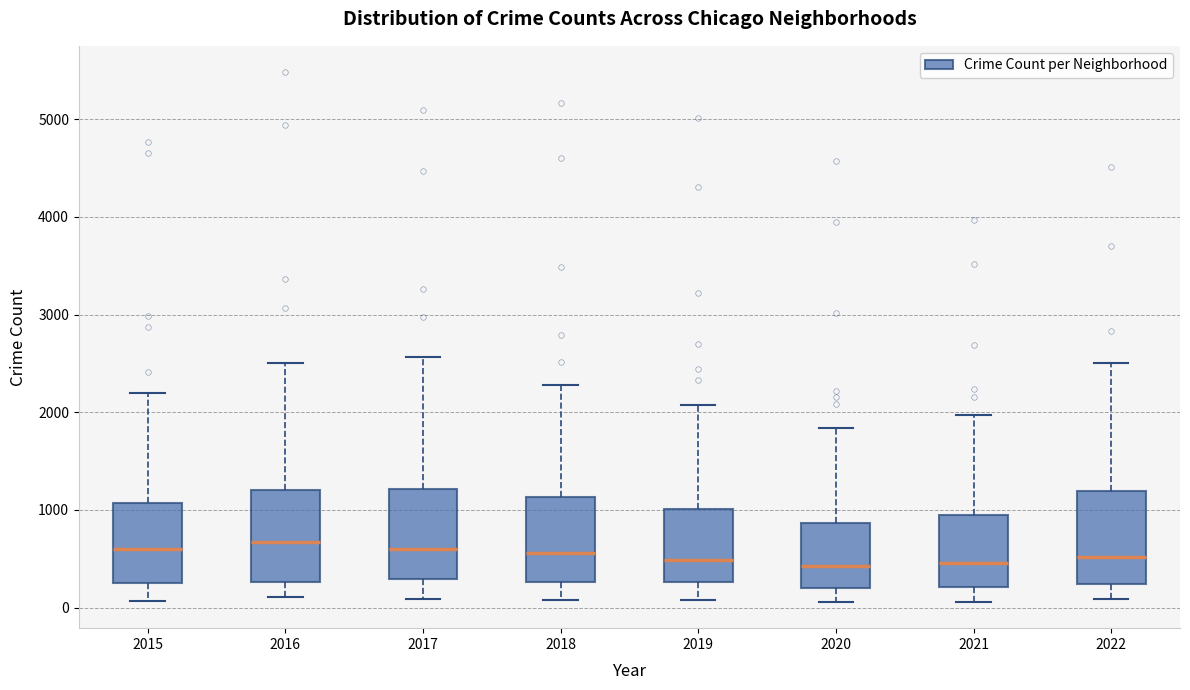

Reading left to right, transcribe this box plot: for each box, give where its median line is, the range the box spans, and where its two whiskers end, as read against the y-axis. The values are not printed on the chart, so give them approximately, as read against the axis.

2015: median 600, box 300 to 1100, whiskers 100 to 2200
2016: median 700, box 300 to 1200, whiskers 100 to 2500
2017: median 600, box 300 to 1200, whiskers 100 to 2600
2018: median 600, box 300 to 1100, whiskers 100 to 2300
2019: median 500, box 300 to 1000, whiskers 100 to 2100
2020: median 400, box 200 to 900, whiskers 100 to 1800
2021: median 500, box 200 to 1000, whiskers 100 to 2000
2022: median 500, box 200 to 1200, whiskers 100 to 2500